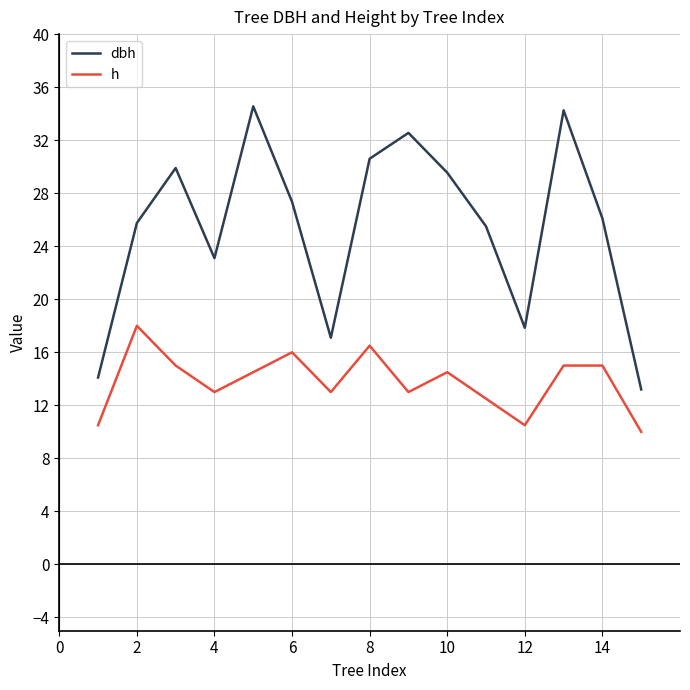

What is the smallest value displayed?

10.0